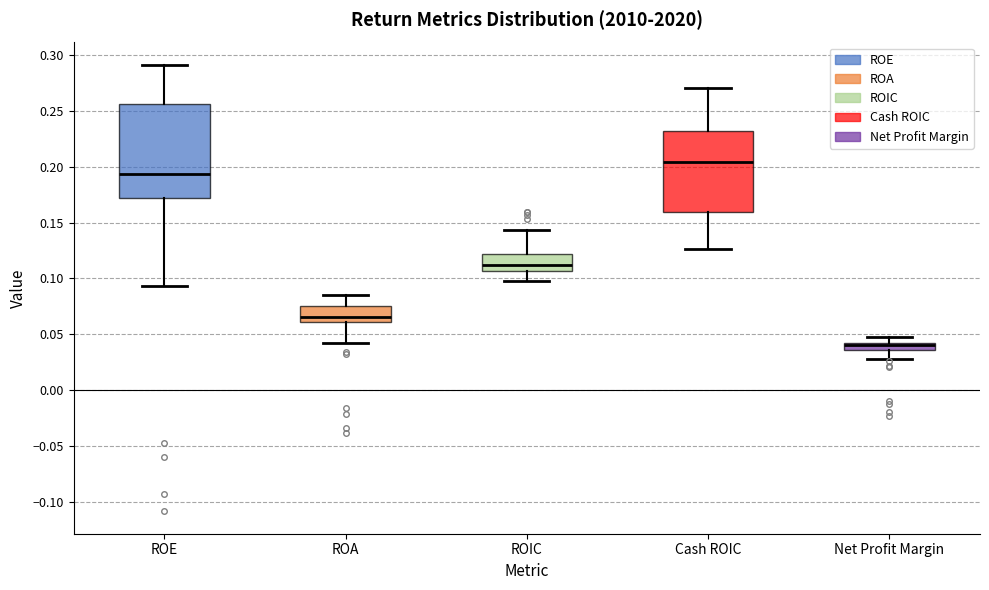

Comparing the boxes themselves (not the whiskers), which one is the tallest?

ROE